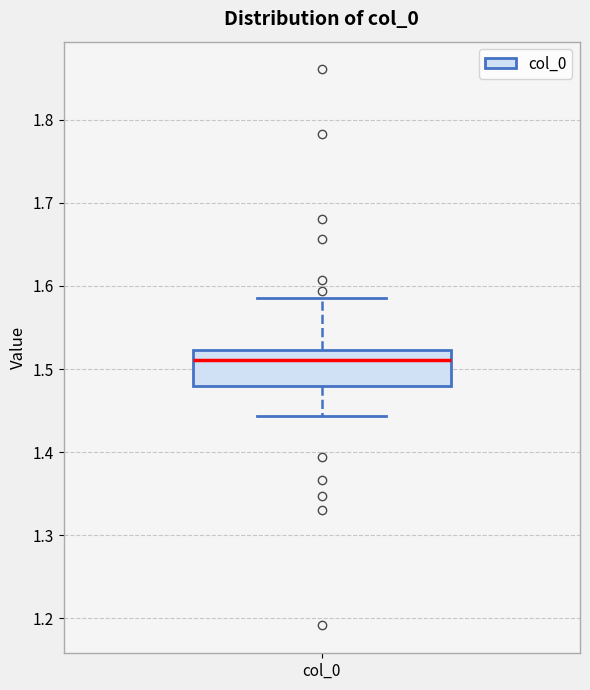

Read this box plot against the y-axis: the position of the median line, the range covered by the box, and the ends of both whiskers. The values are not printed on the chart, so give them approximately, as read against the axis.

median 1.51, box 1.48 to 1.52, whiskers 1.44 to 1.59